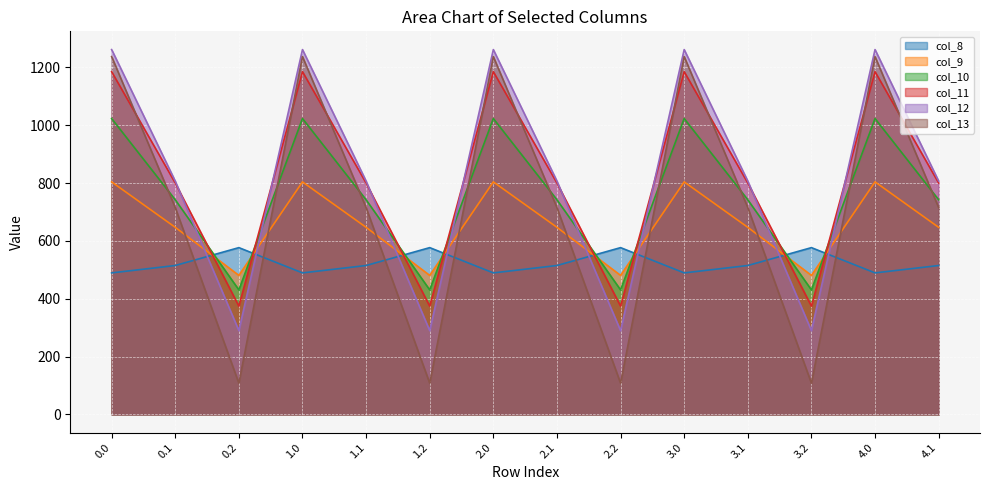

How many lines are shown in the chart?

6